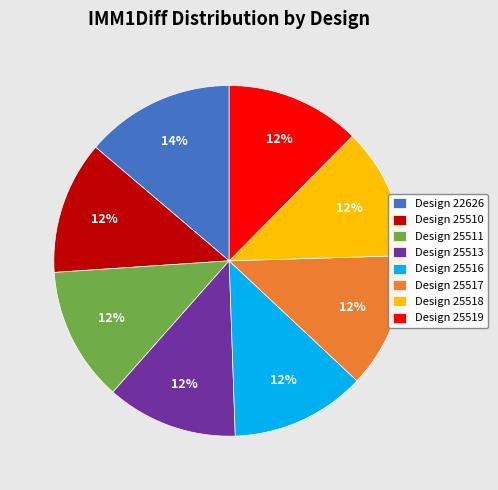

True or false: Design 22626 accounts for 14% of the total.

True